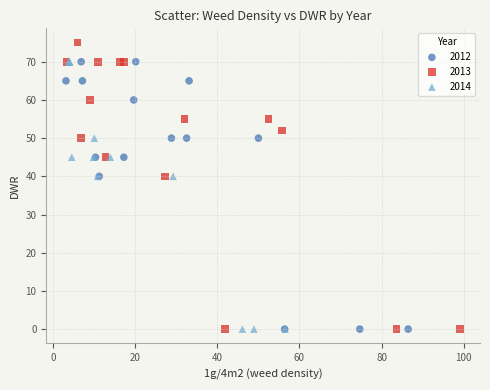

Which series contains the highest Y value?

2013